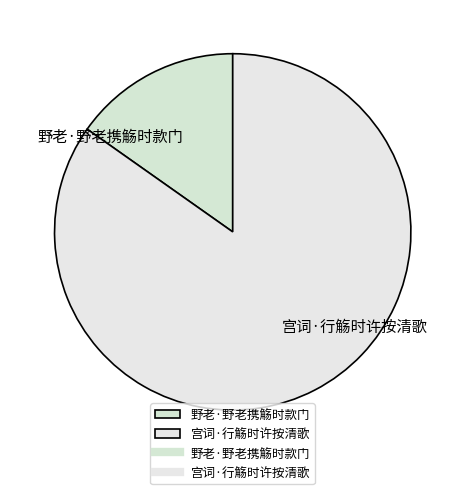

Does 宫词·行觞时许按清歌 account for over 50% of the chart?

Yes